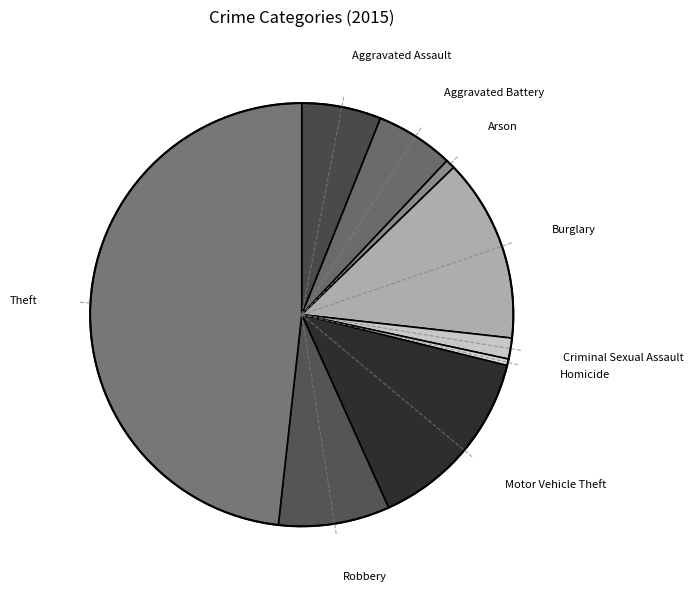

Is it true that Motor Vehicle Theft is 6% of the pie?

False